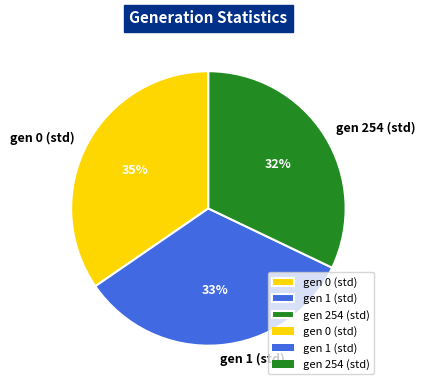

To the nearest percent, what is the combined percentage of gen 0 (std) and gen 1 (std)?

68%